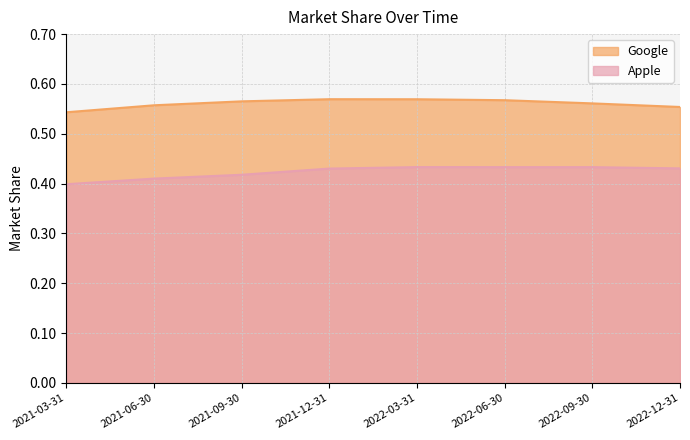

How many lines are shown in the chart?

2